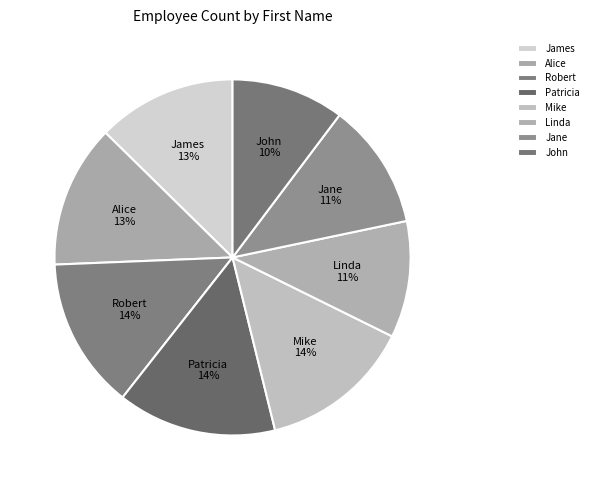

Is the sum of Mike and Alice greater than half?

No